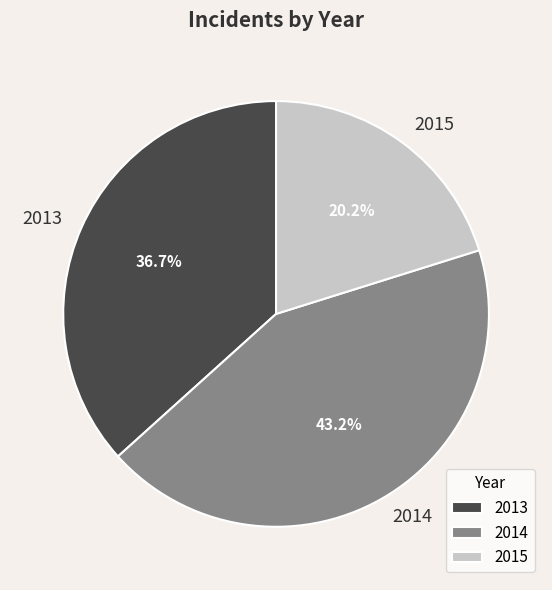

What percentage is the 2014 slice, to the nearest percent?

43%